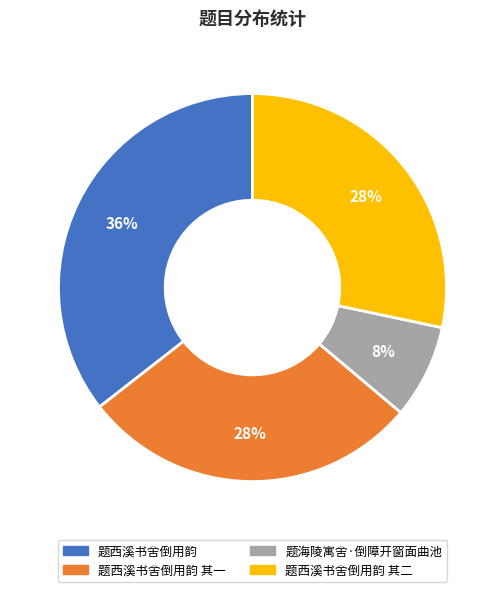

Does any single category account for the majority?

No